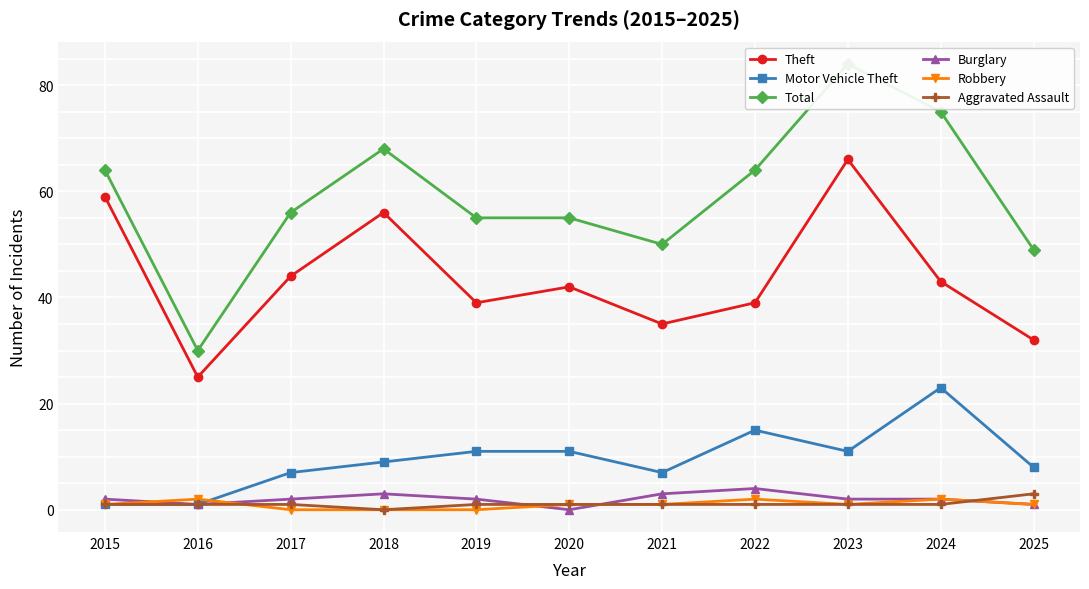

What is the value of the Theft point at the 10th from the left?

43